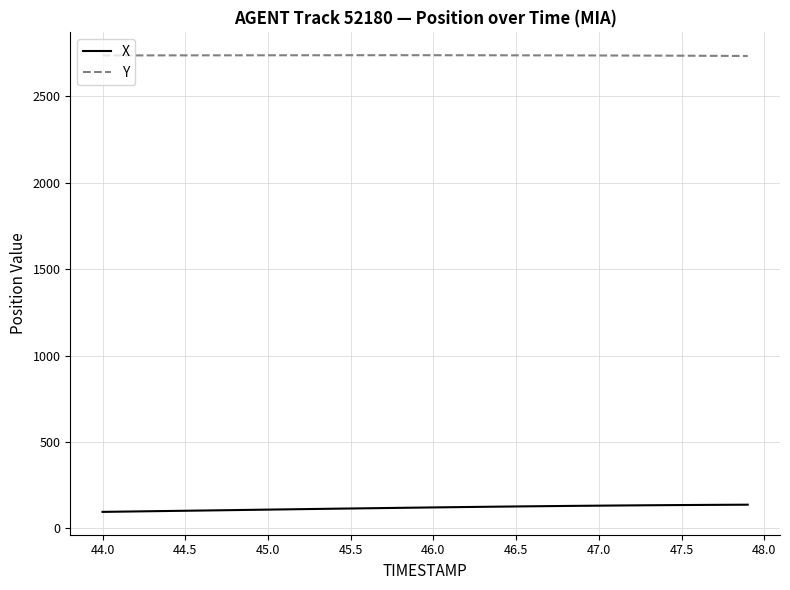

What is the minimum value shown in the chart?

95.9